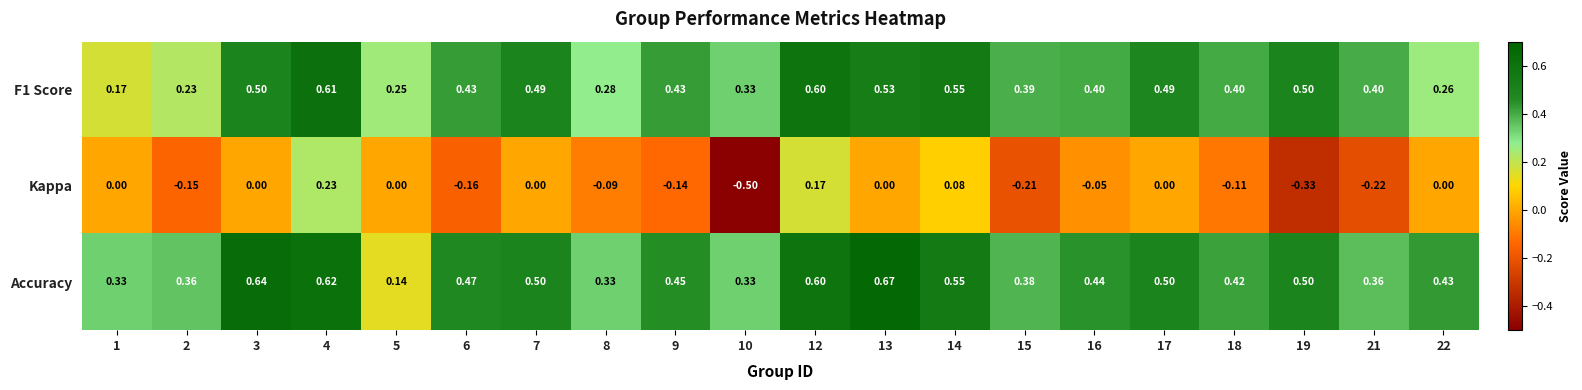

Which series has the largest range (max minus min)?

Kappa